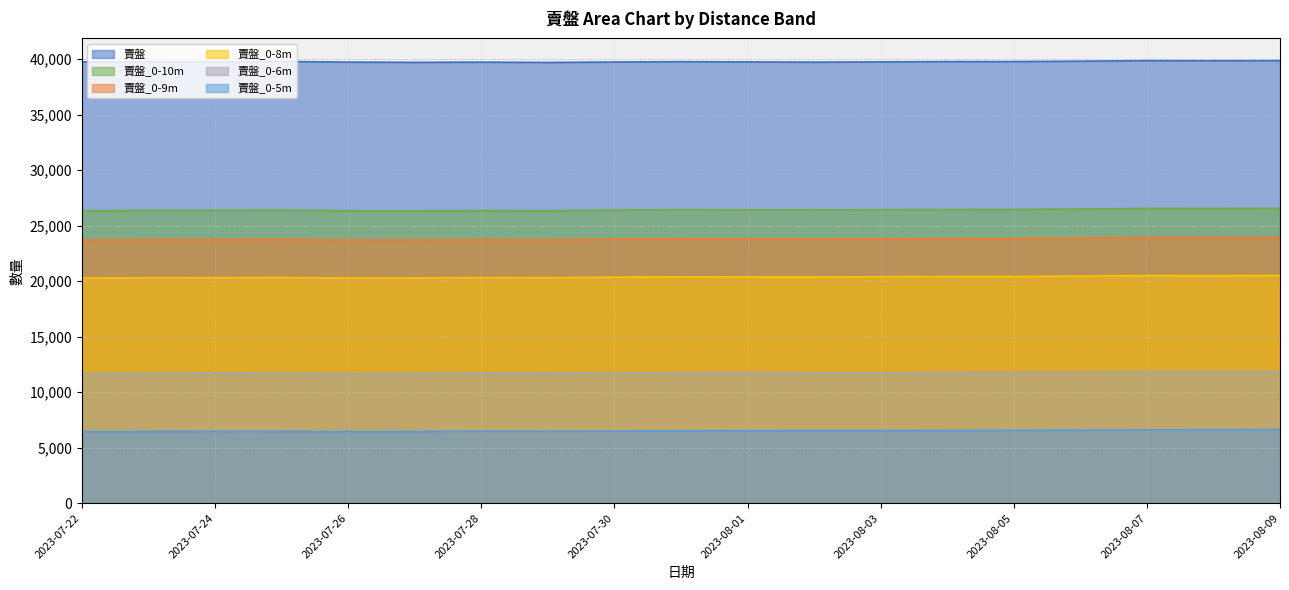

Which series changed the most between 2023-07-25 and 2023-08-03?

賣盤_0-8m